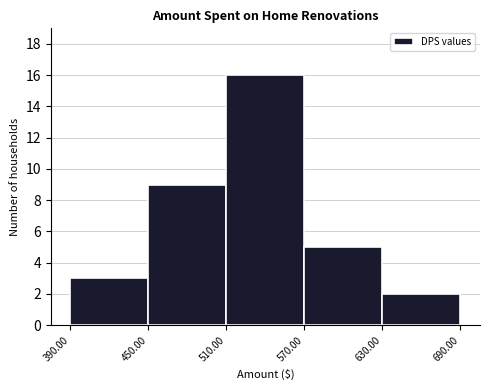

Reading left to right, list every bar in this chart as the range it spans on the x-axis followed by its height. The values are not printed on the chart, so give them approximately, as read against the axis.

390.00 to 450.00: 3
450.00 to 510.00: 9
510.00 to 570.00: 16
570.00 to 630.00: 5
630.00 to 690.00: 2